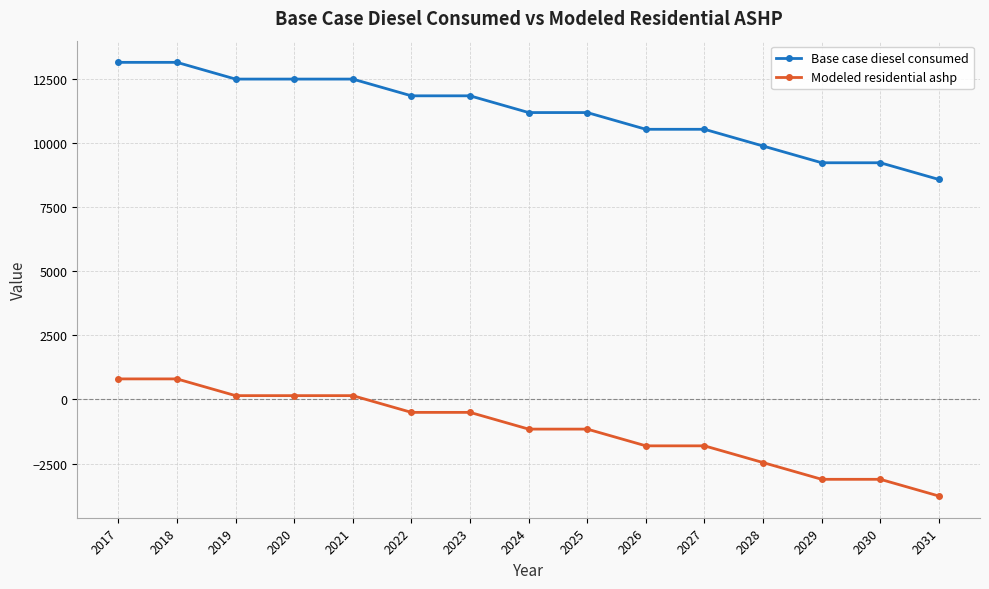

At which label does Base case diesel consumed first exceed 11193?

2017